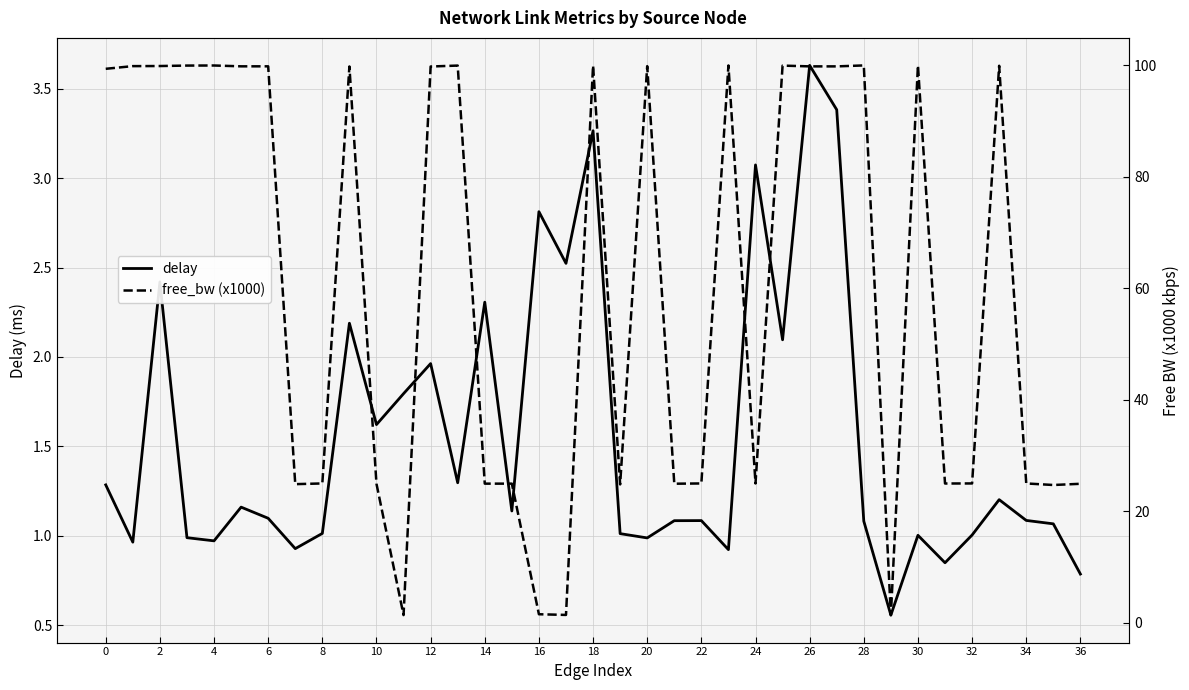

The value of delay at 24 is 3.1. True or false?

True